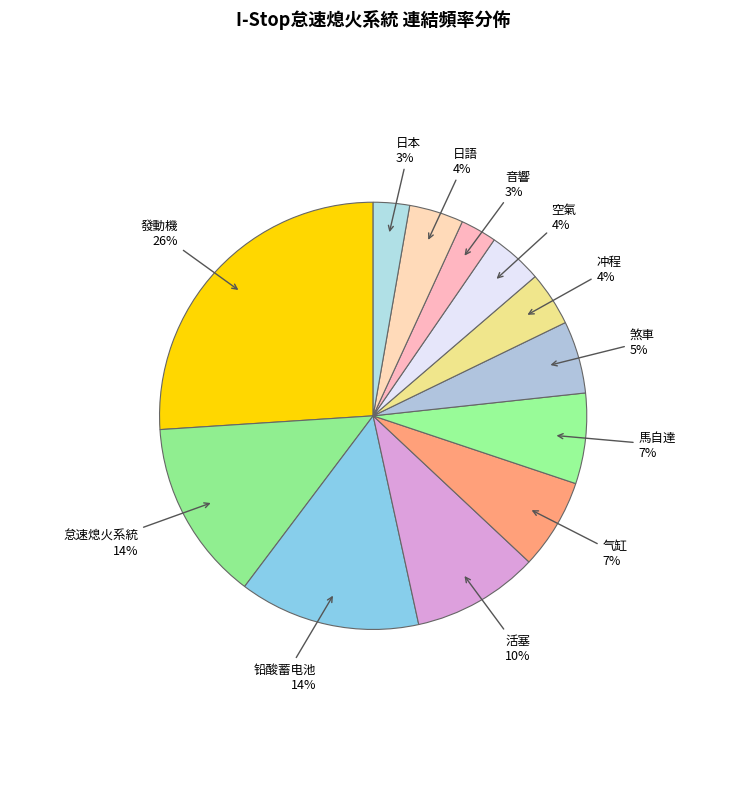

Do 气缸 and 活塞 together represent more than half of the pie?

No